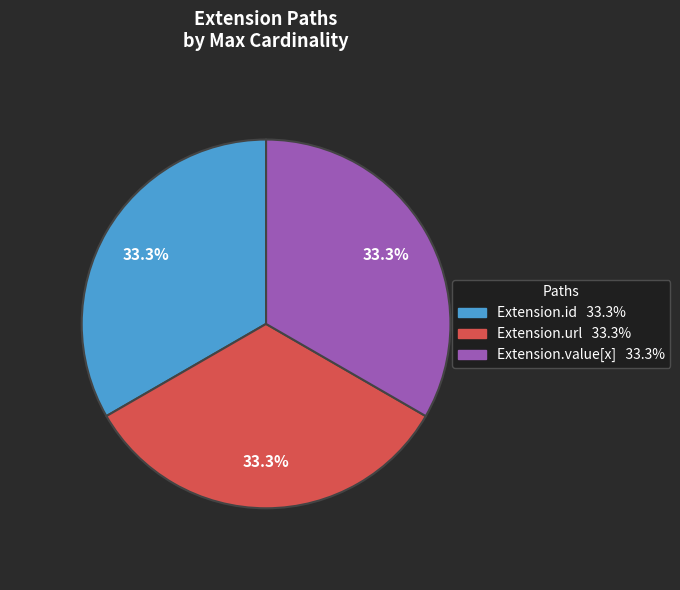

Is there a majority slice in this chart?

No